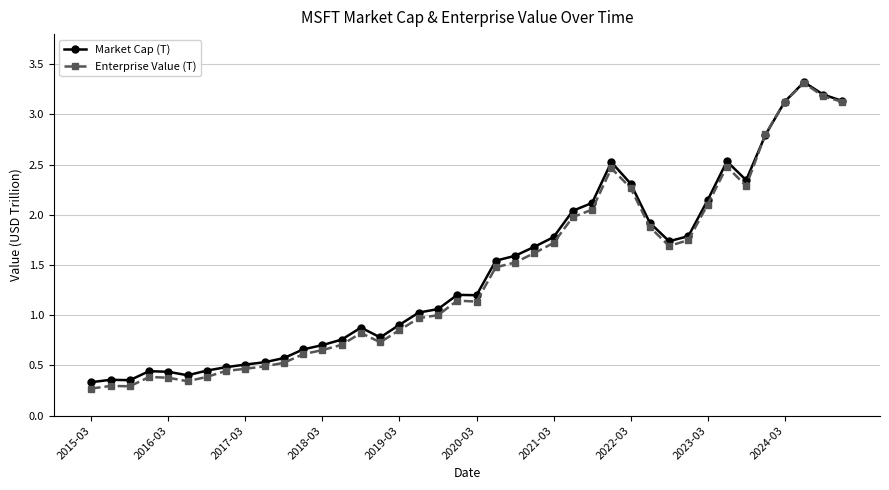

True or false: Market Cap (T) has more than 1 interior local peaks.

True